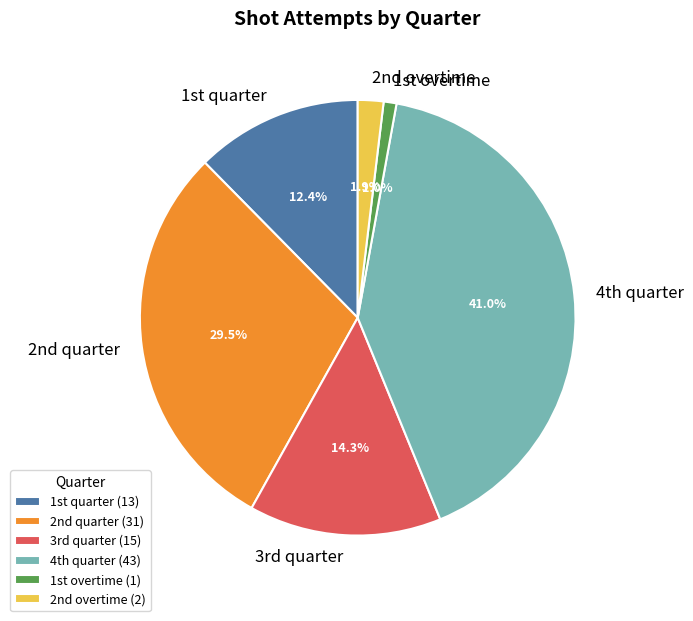

What is the smallest slice in the pie chart?

1st overtime